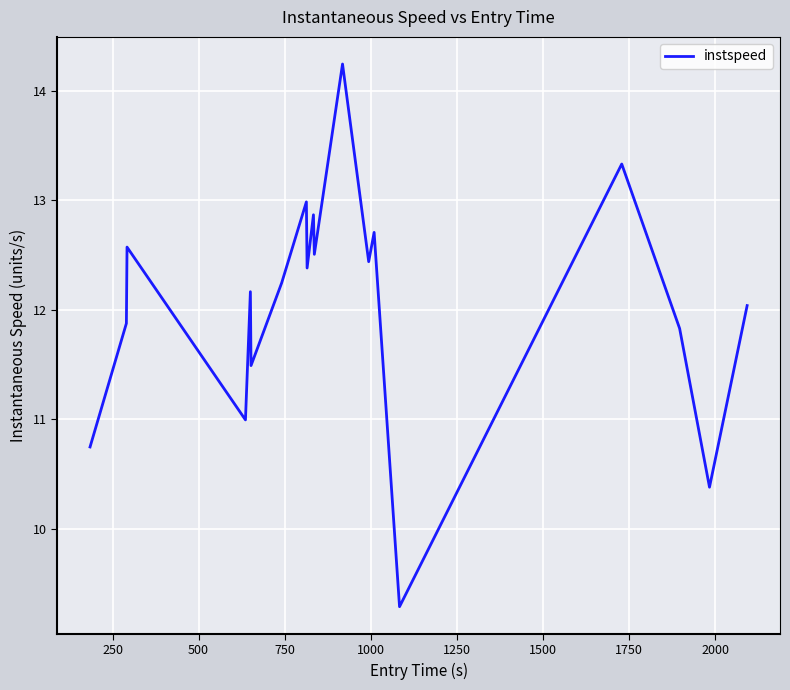

What is the difference between the maximum and minimum values?

5.0